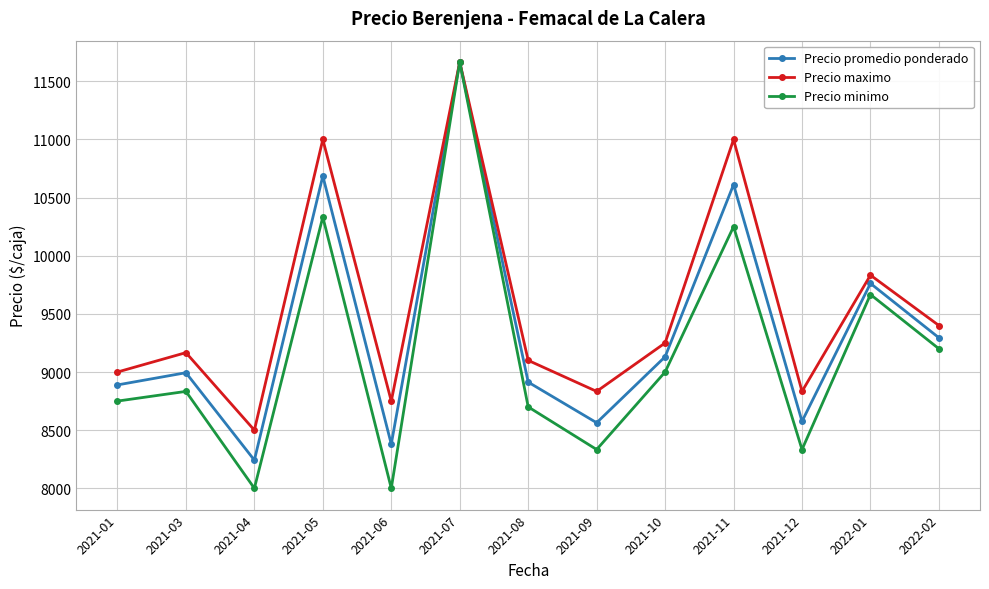

At 2021-04, list the series in order from largest to smallest.

Precio maximo, Precio promedio ponderado, Precio minimo